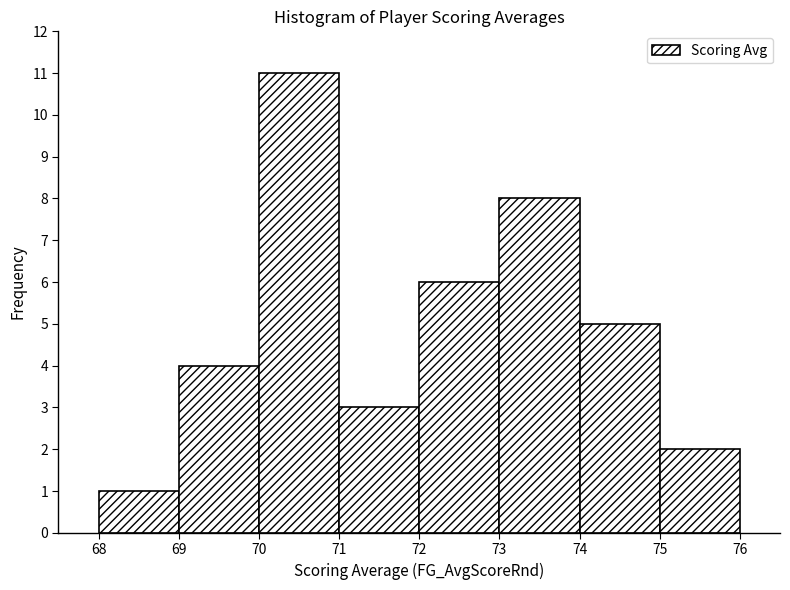

How tall is the bar that spans 73 to 74 on the x-axis? The values are not printed on the chart, so give them approximately, as read against the axis.

8